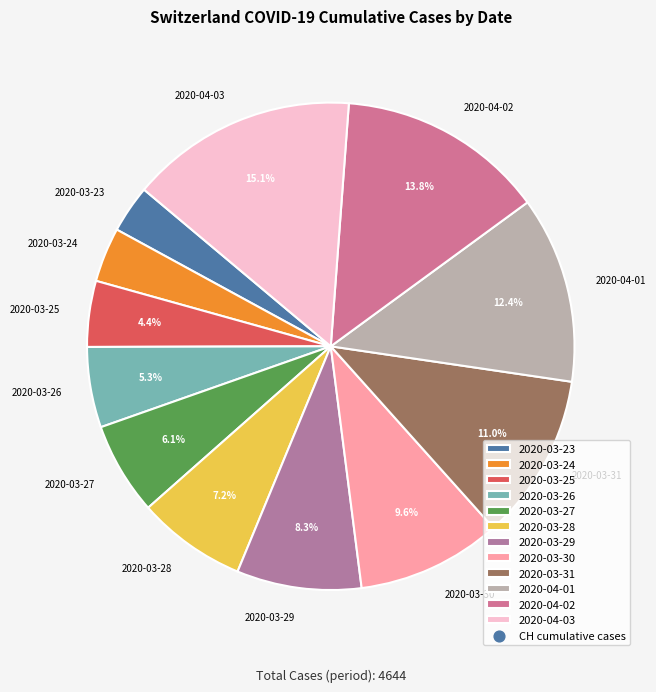

What is the largest slice in the pie chart?

2020-04-03